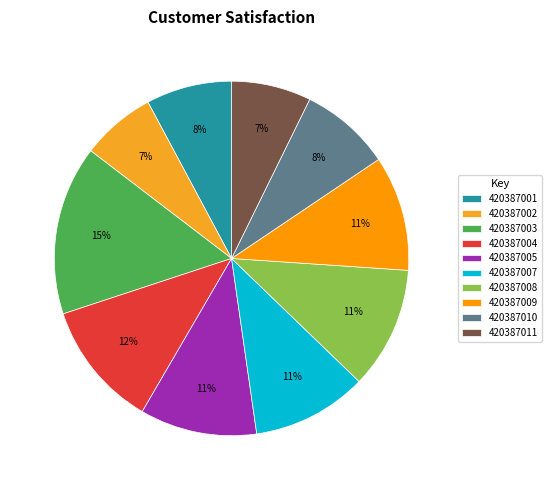

True or false: 420387010 accounts for 8% of the total.

True